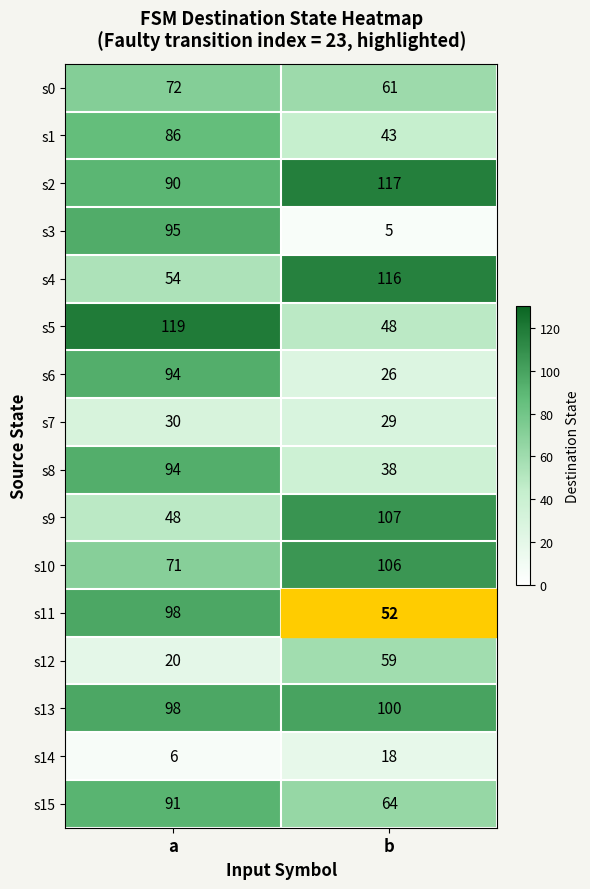

What is the maximum value for s14?

18